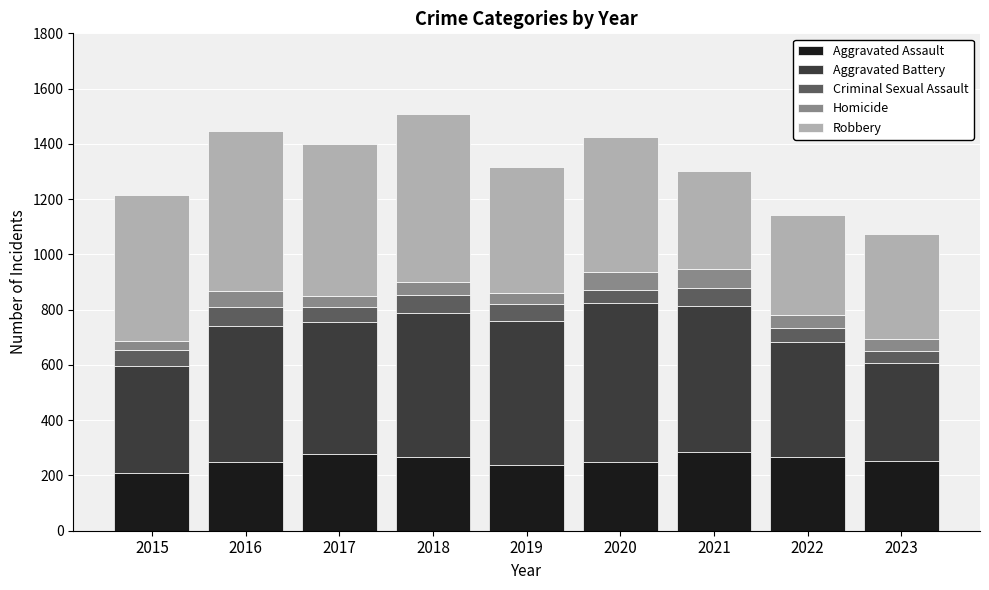

What is the total value across all series at 2022?

1142